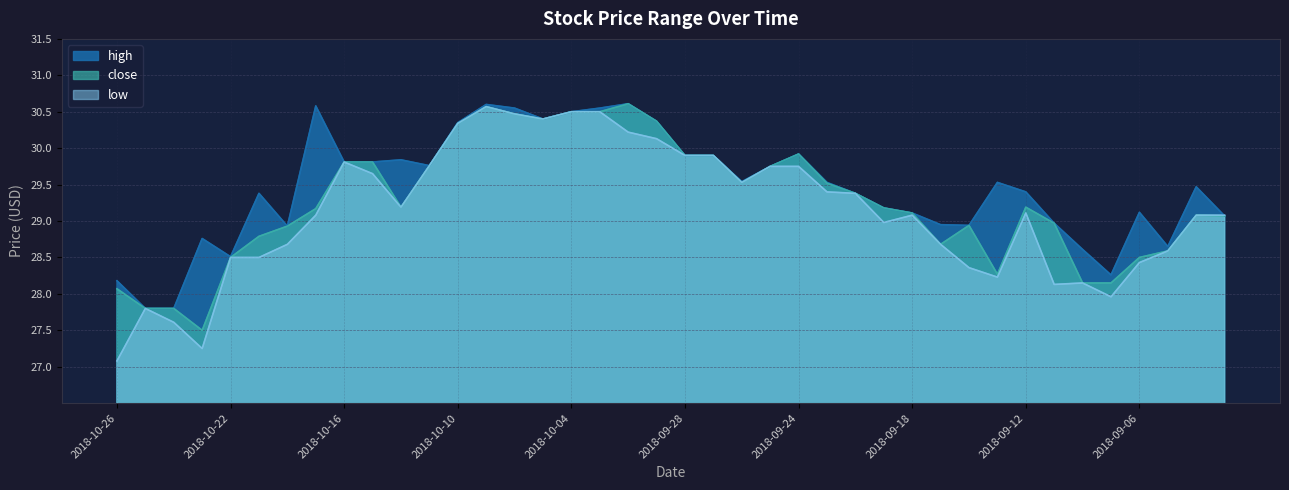

What is the value of the high point at the 34th from the left?

29.0